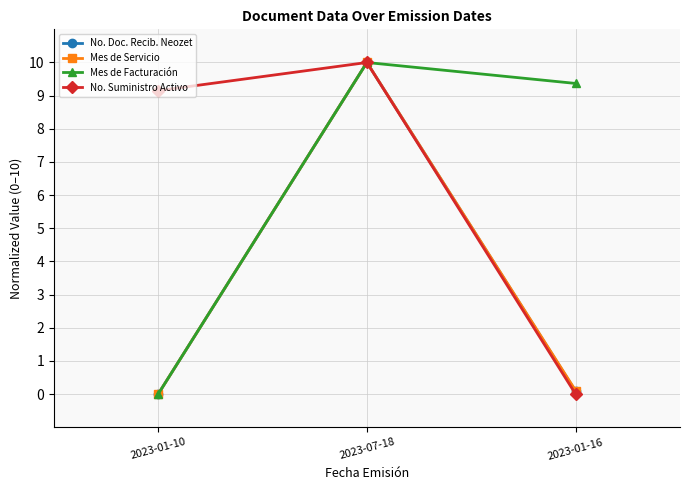

The value of No. Suministro Activo at 2023-01-10 is 9.2. True or false?

True